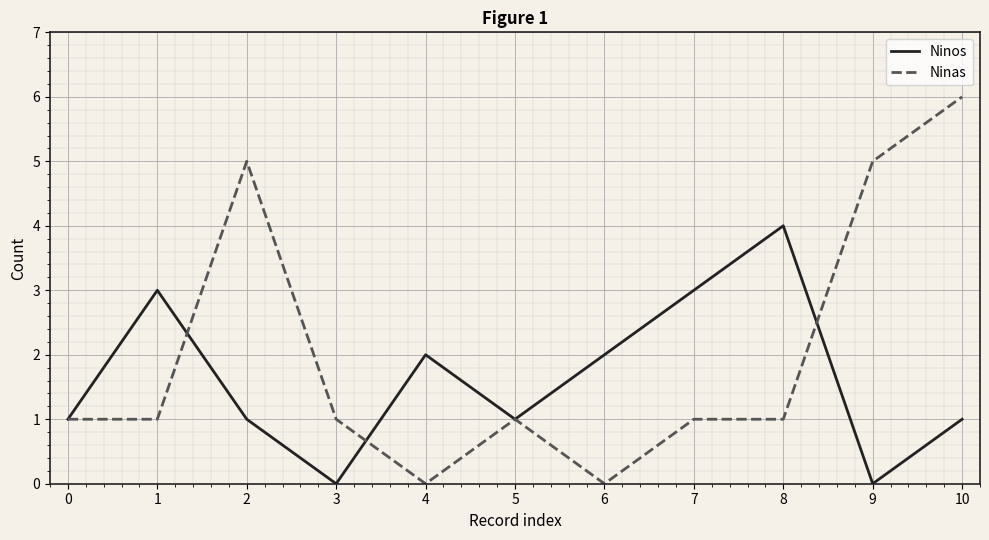

What is the spread (max minus min) of values at 9?

5